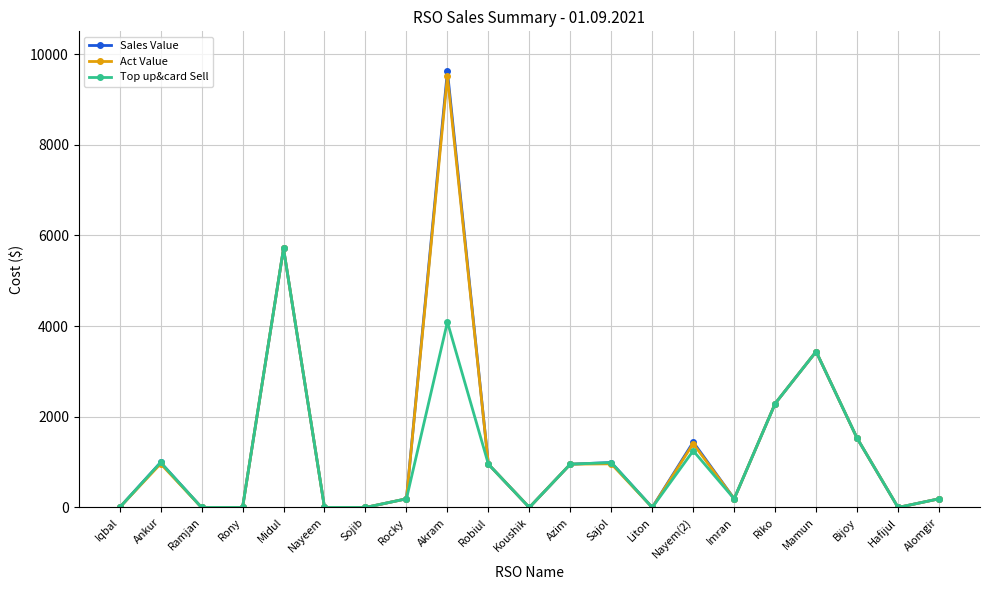

Which series has the widest spread of values?

Sales Value